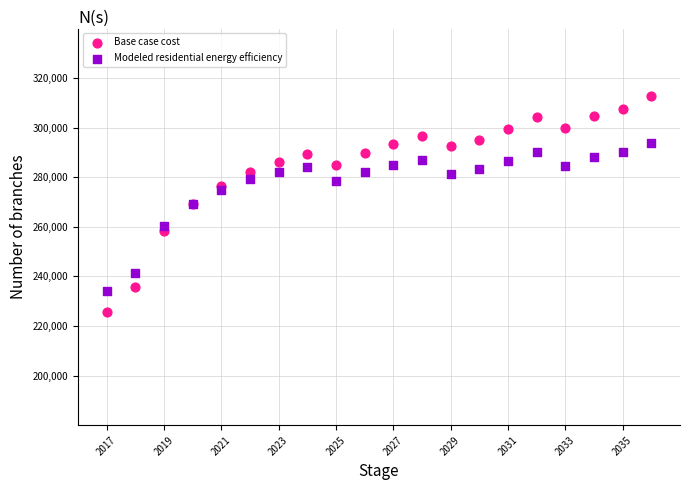

What is the X range (max minus min) for the scatter plot?

19.0